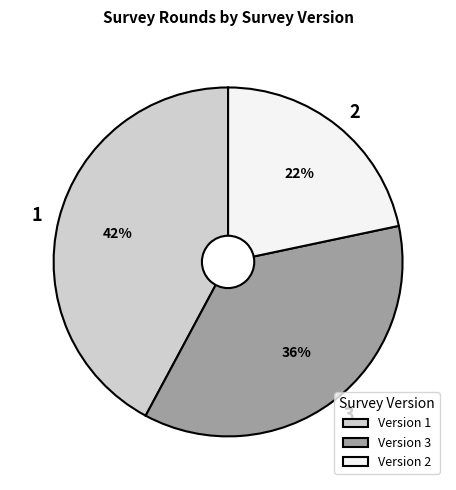

Is there a majority slice in this chart?

No